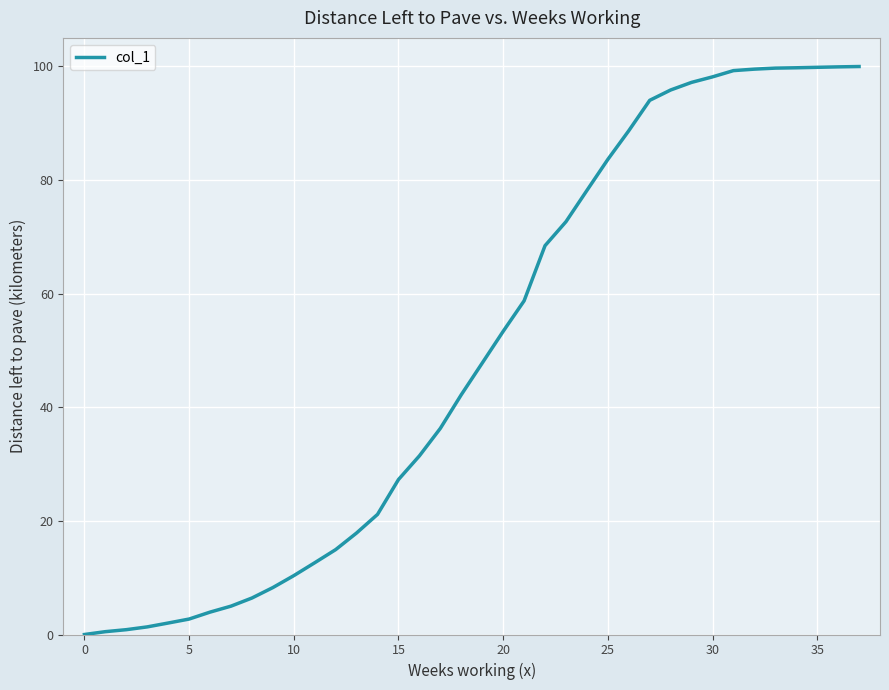

What is the difference between the maximum and minimum values?

100.0